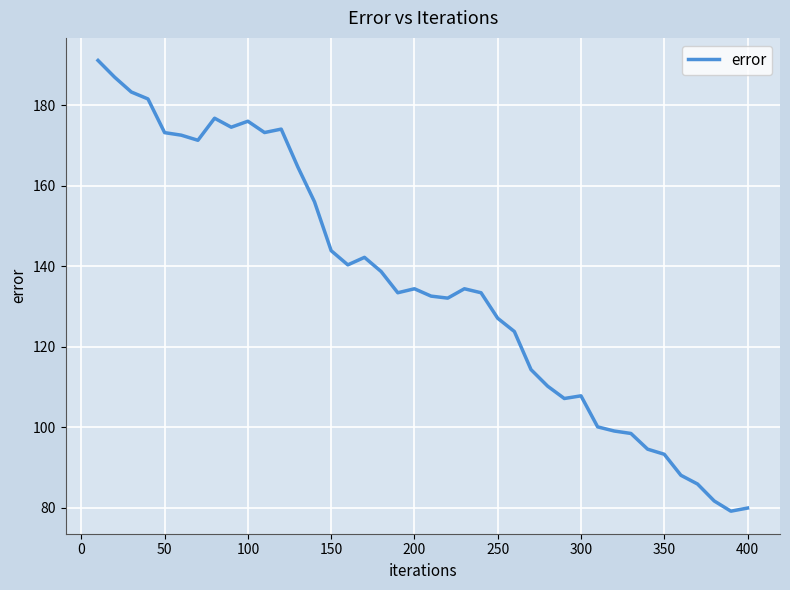

How many series are shown in this chart?

1